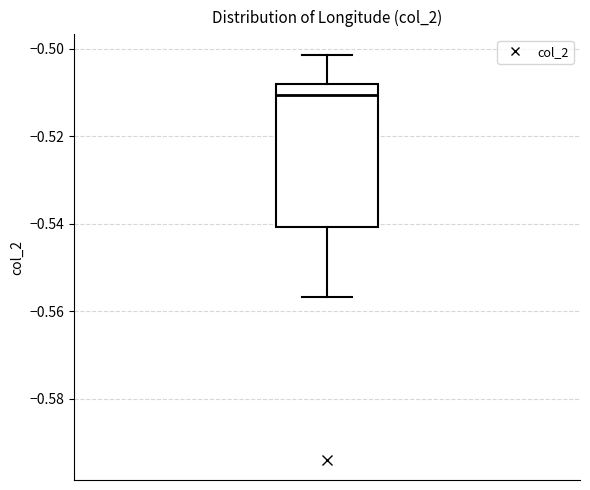

Where does the upper whisker of the box end on the y-axis? The values are not printed on the chart, so give them approximately, as read against the axis.

-0.502